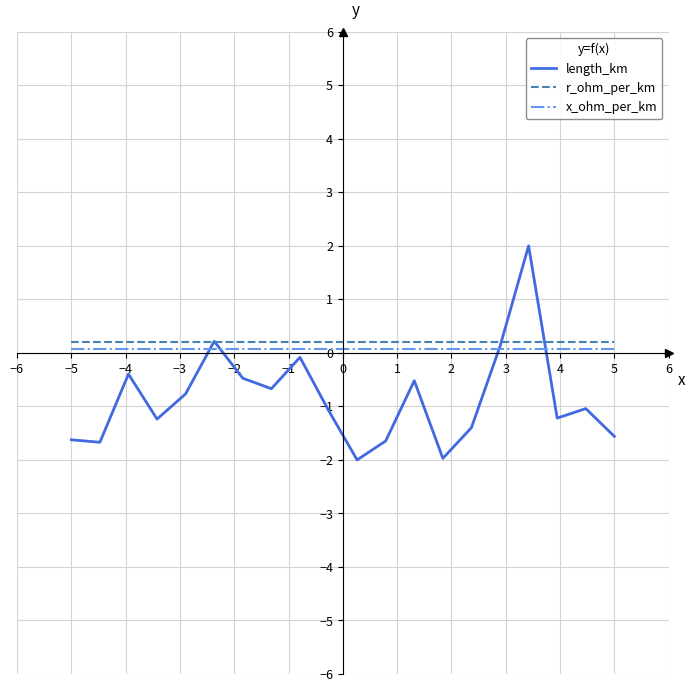

What is the smallest value displayed?

-2.0